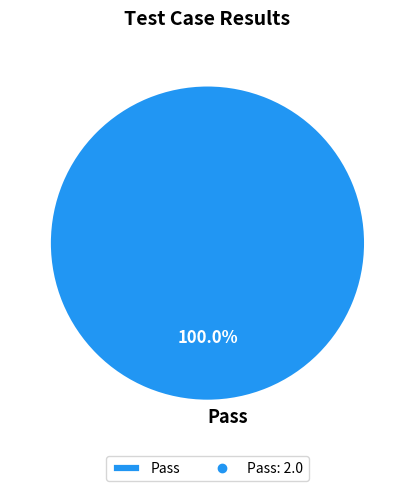

Rank the categories by value from highest to lowest.

Pass